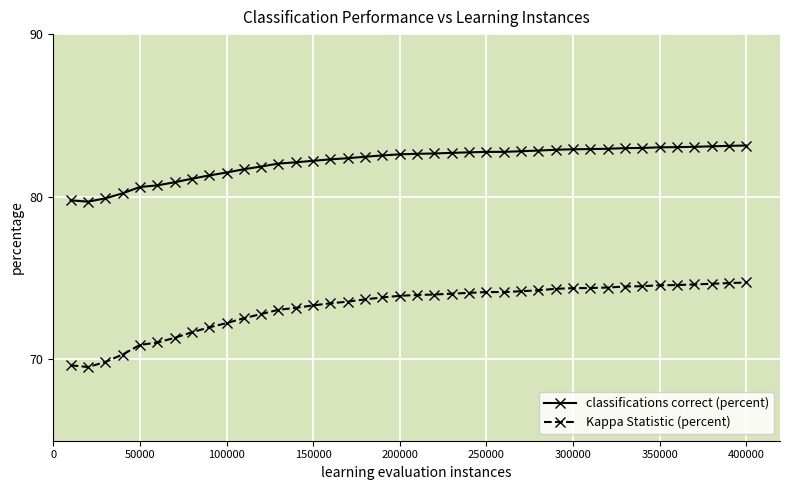

What is the highest value of the classifications correct (percent) series?

83.2